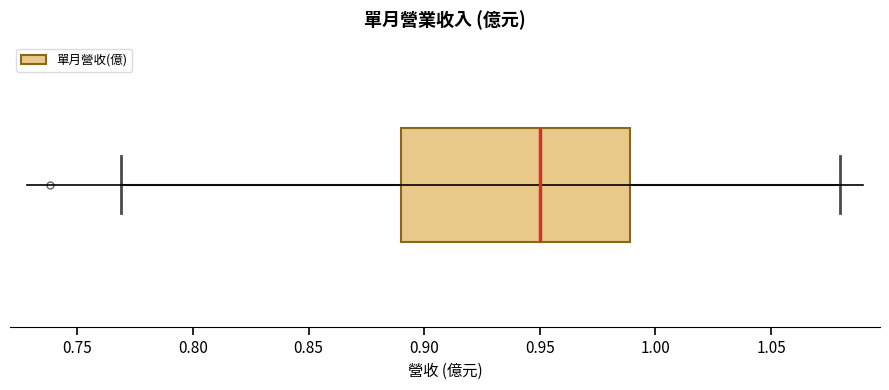

Where is the left edge of the box on the x-axis? The values are not printed on the chart, so give them approximately, as read against the axis.

0.89